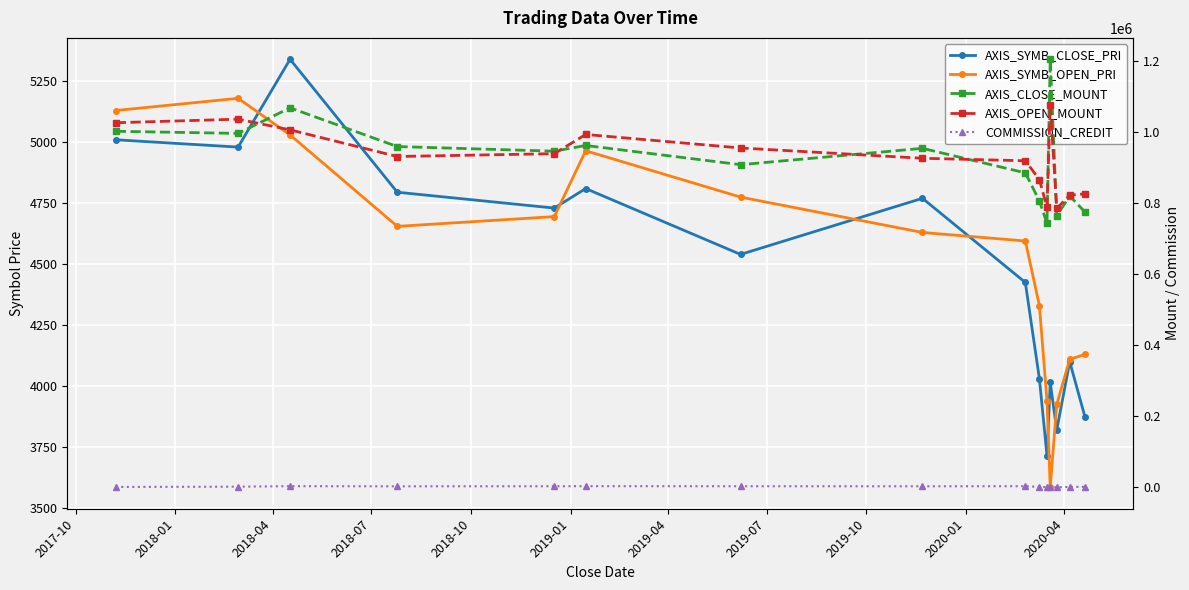

Which series has the largest total across all categories?

AXIS_OPEN_MOUNT